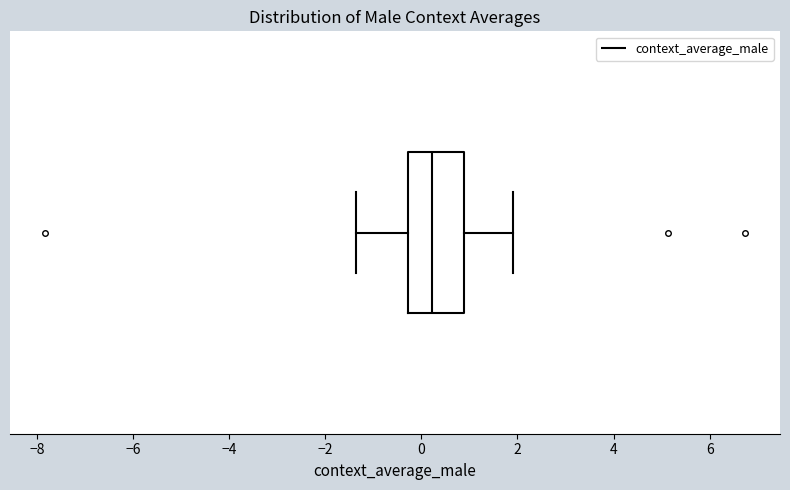

Read this box plot against the x-axis: the position of the median line, the range covered by the box, and the ends of both whiskers. The values are not printed on the chart, so give them approximately, as read against the axis.

median 0.2, box -0.2 to 0.8, whiskers -1.4 to 2.0